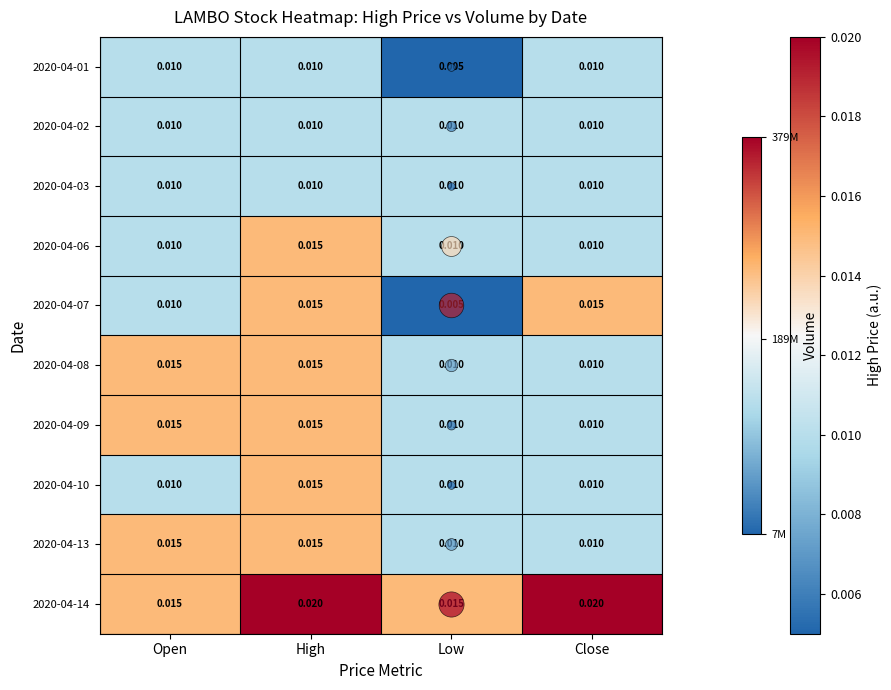

At which category does the chart reach its minimum across all series?

Low